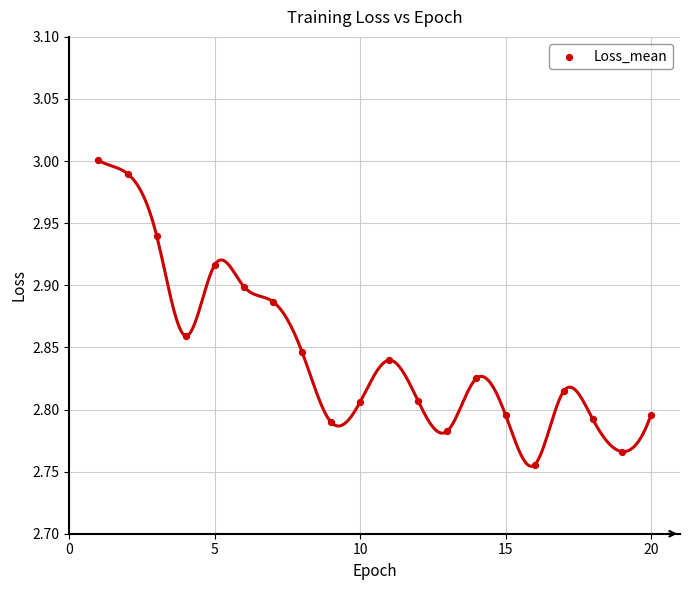

What is the range of X values (max minus min)?

19.0